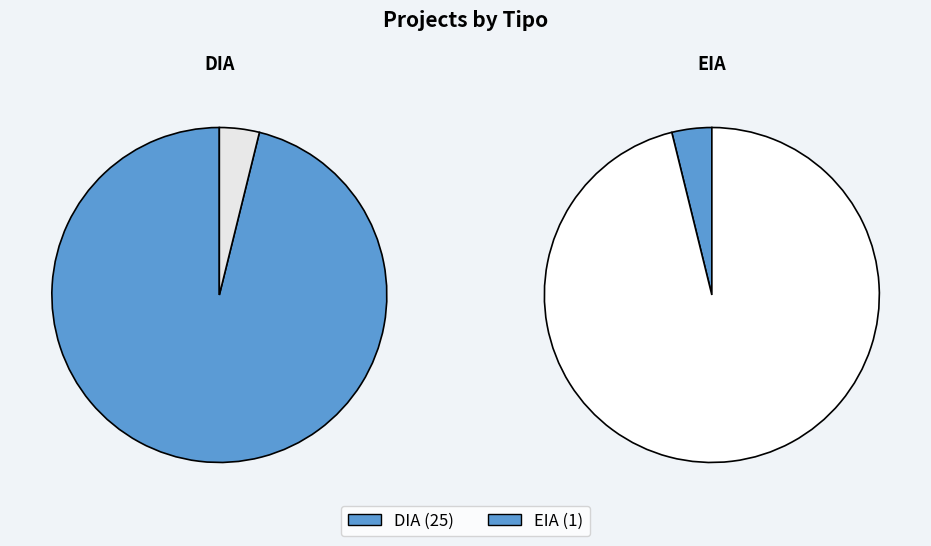

What is the ratio of the value at DIA to the value at EIA?

25.0